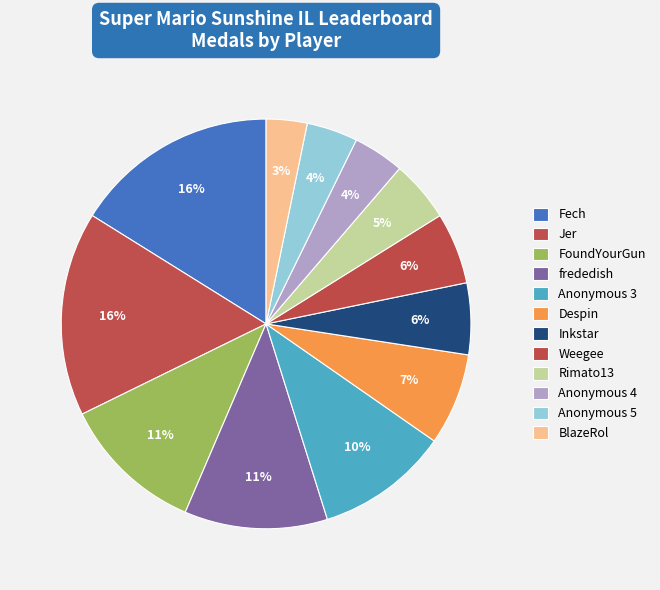

How many slices are in this pie chart?

12